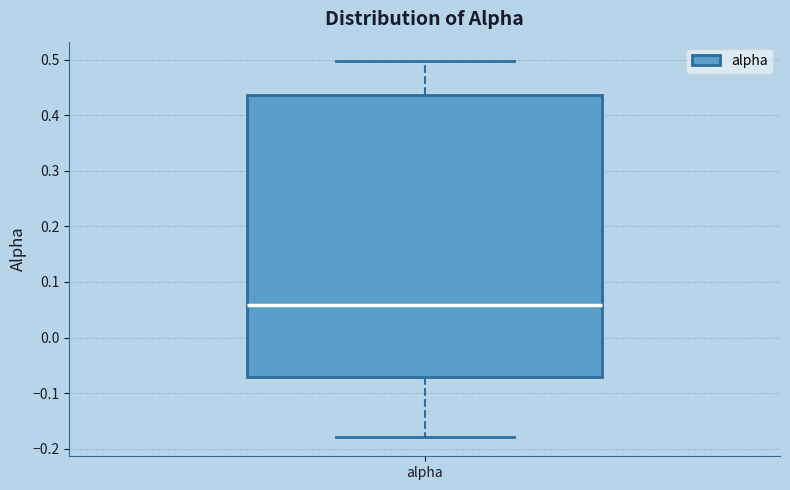

Where is the lower edge of the box for alpha on the y-axis? The values are not printed on the chart, so give them approximately, as read against the axis.

-0.07